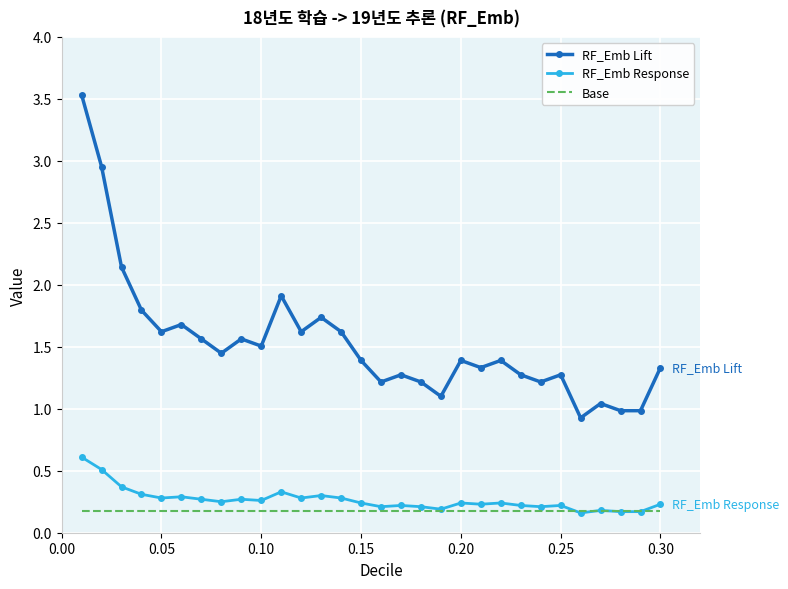

Rank the series by their maximum value, from highest to lowest.

RF_Emb Lift, RF_Emb Response, Base